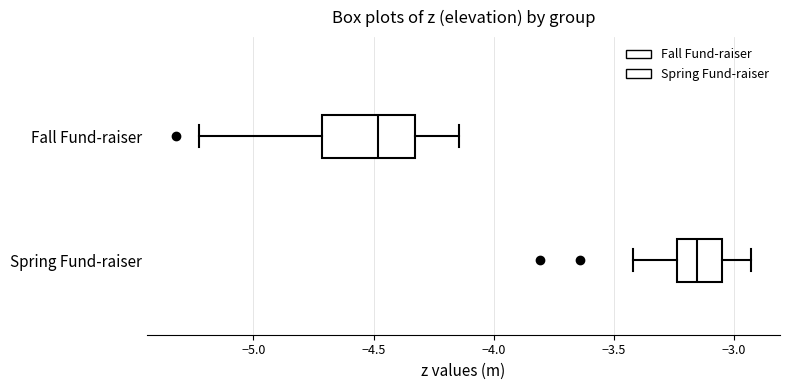

Which box is the widest, from its left edge to its right edge?

Fall Fund-raiser